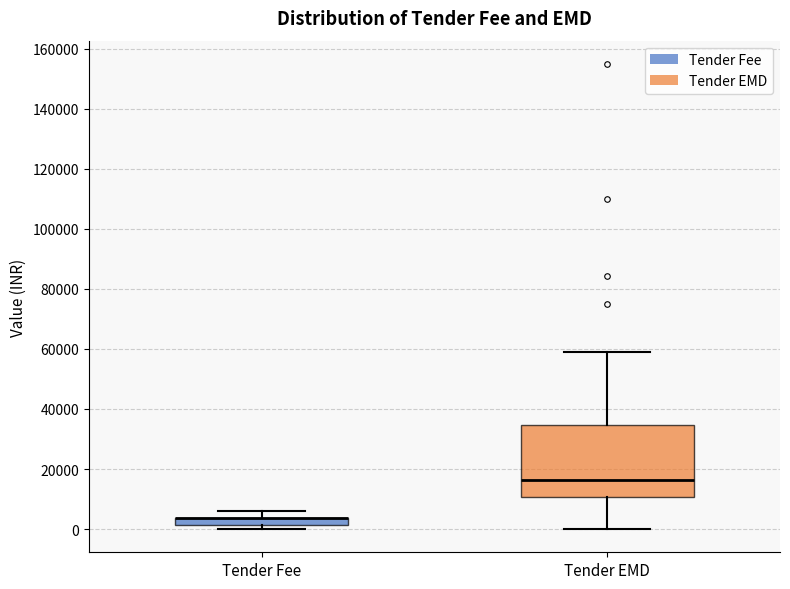

Which box is the tallest, from its lower edge to its upper edge?

Tender EMD